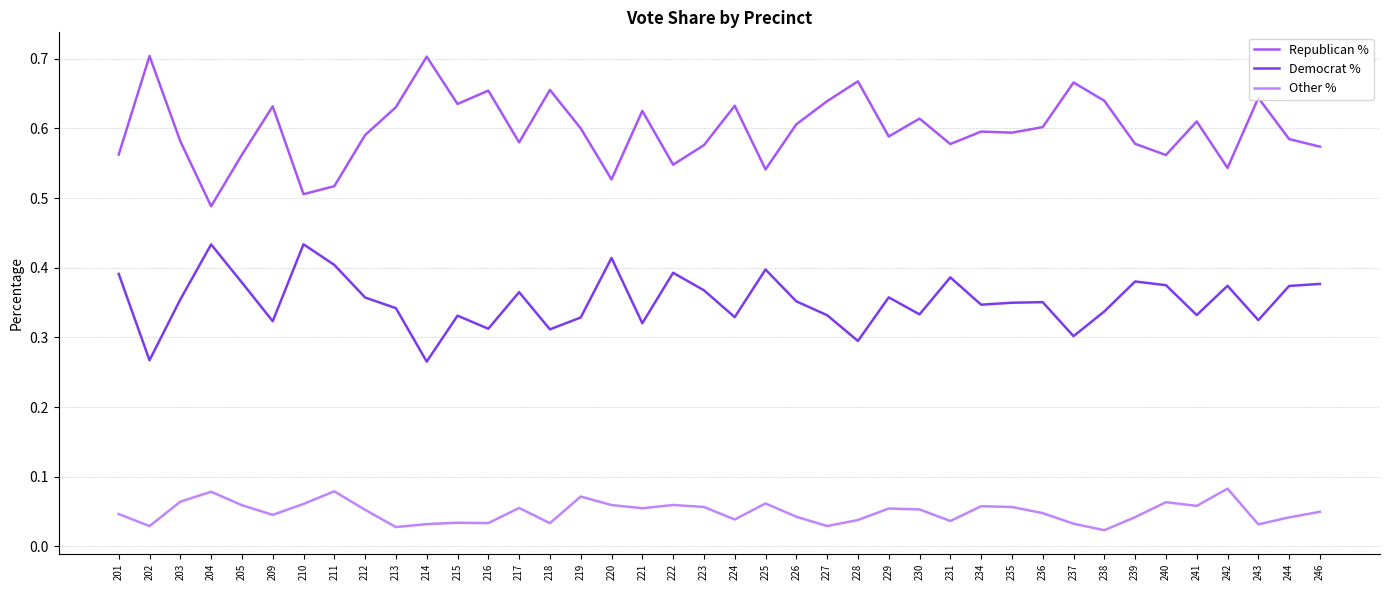

What is the difference between the maximum and minimum values in the Republican % series?

0.2